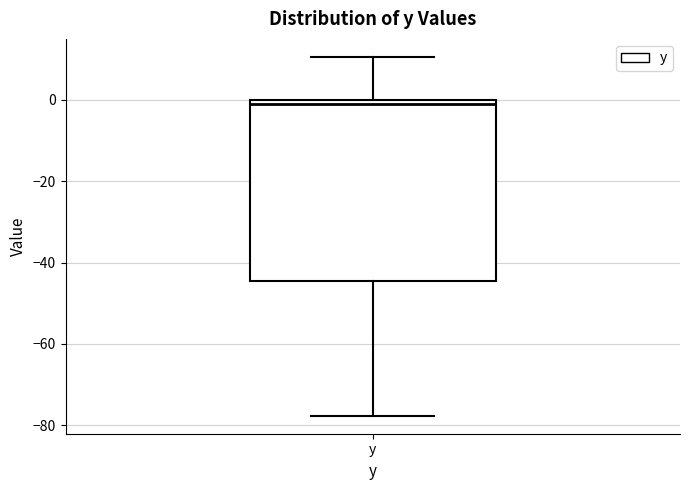

Transcribe this box plot: give where the median line is, the range the box spans, and where the two whiskers end, as read against the y-axis. The values are not printed on the chart, so give them approximately, as read against the axis.

median 0 (just below the box's upper edge), box -44 to 0, whiskers -78 to 10